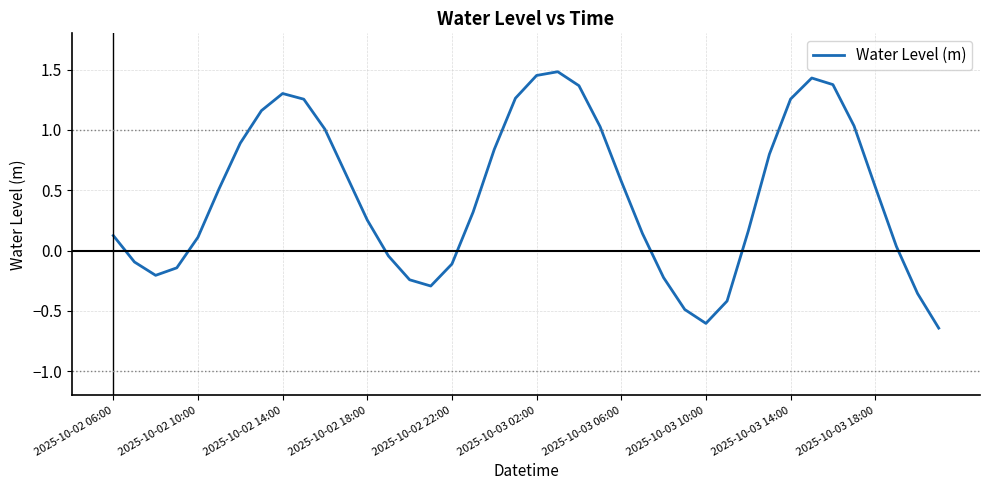

Does the chart display data point markers on the line(s)?

No